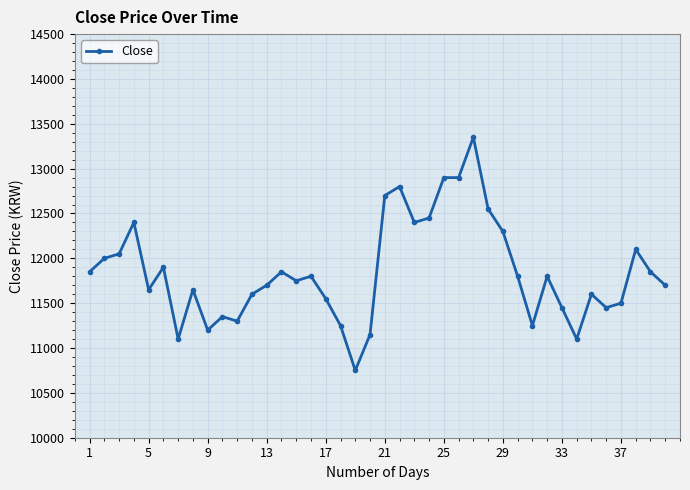

Count the number of categories in the chart.

40